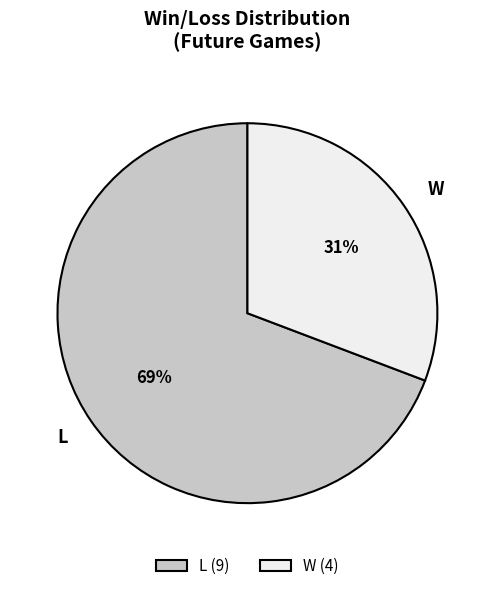

To the nearest percent, what percentage of the pie is W?

31%